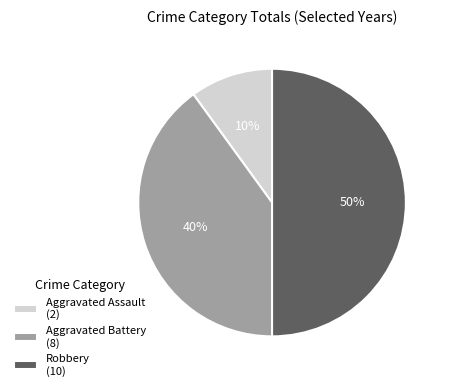

Does Aggravated Battery (8) account for over 50% of the chart?

No